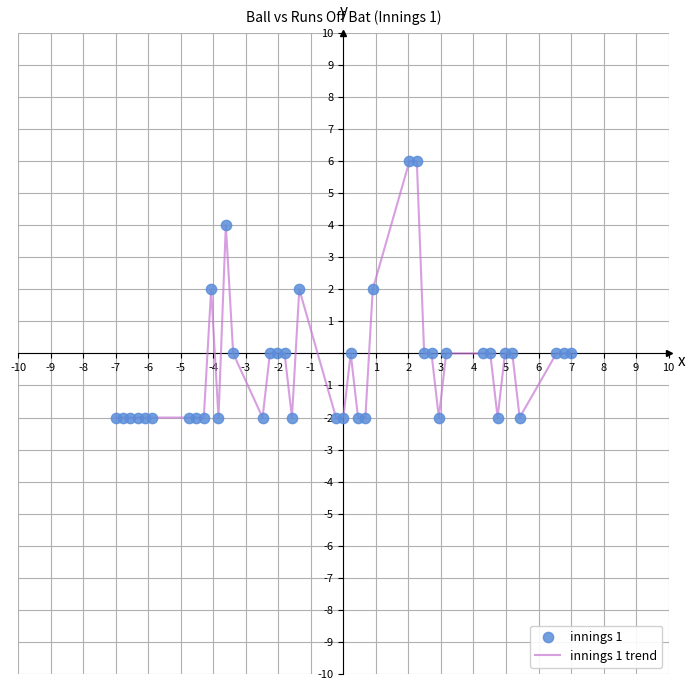

What is the difference between the maximum and minimum values?

8